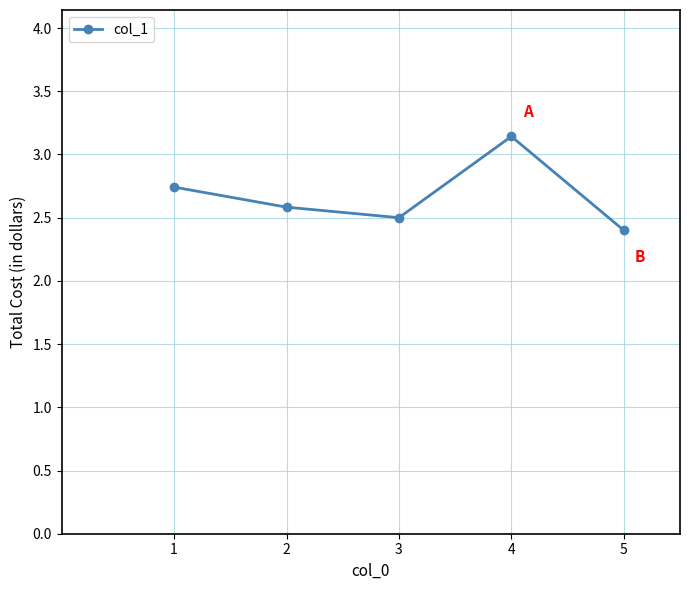

List the labels in order of value, largest first.

4, 1, 2, 3, 5